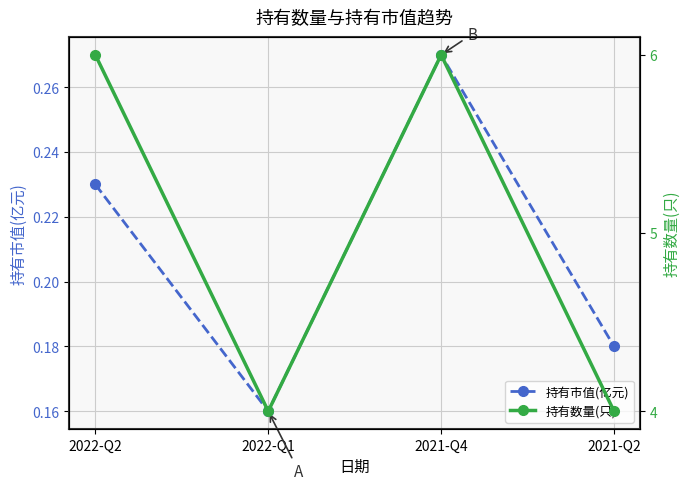

What is the label of the 2nd point from the left?

2022-Q1